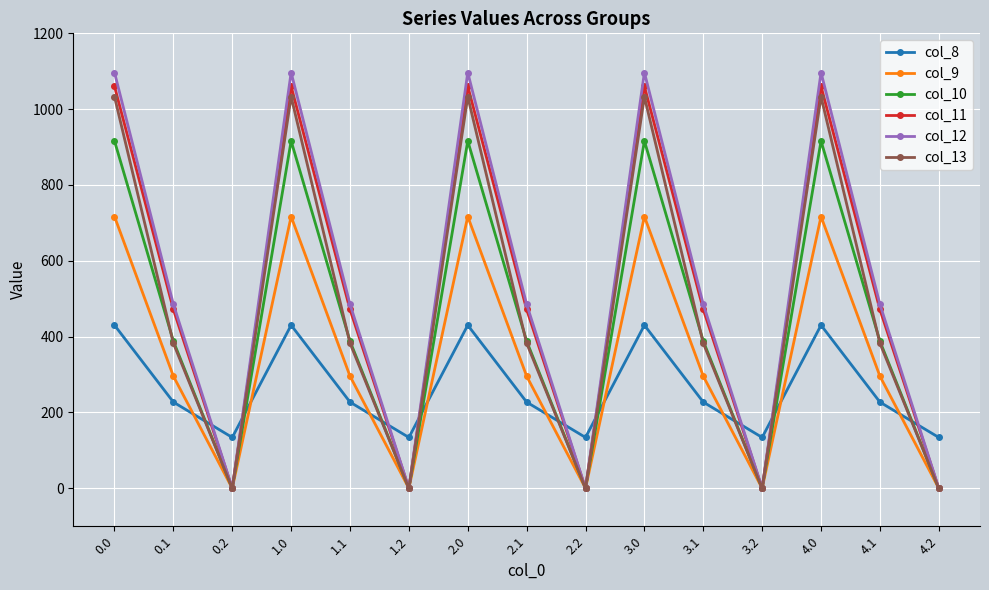

Does the chart display data point markers on the line(s)?

Yes